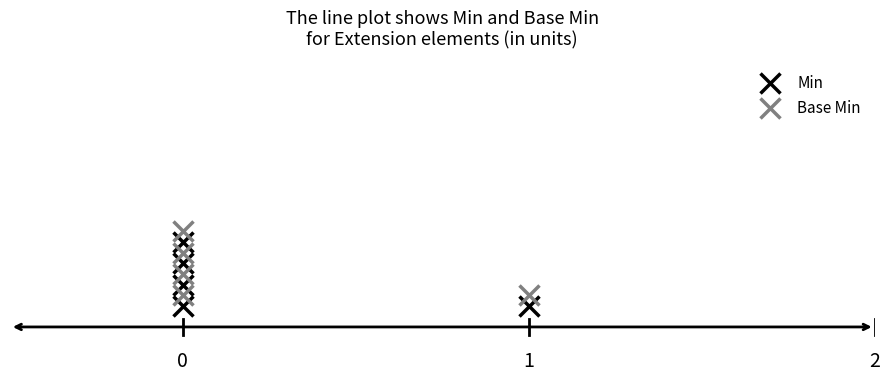

What is the sum of all Min values?

1